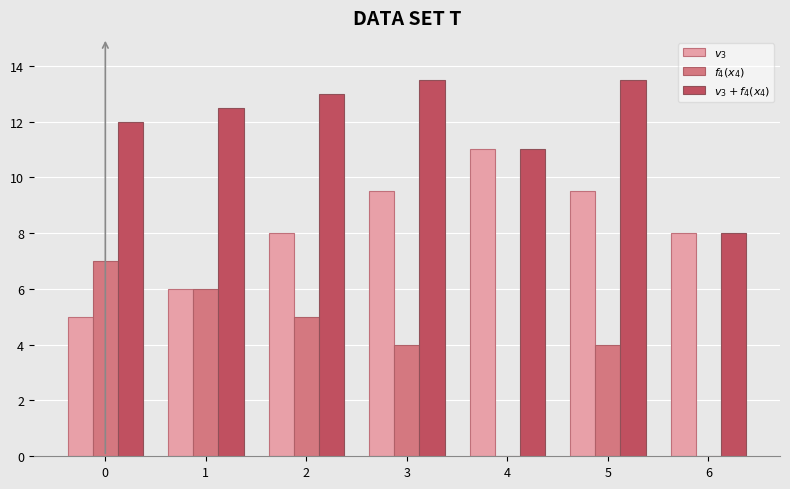

Count the number of data series in this chart.

3